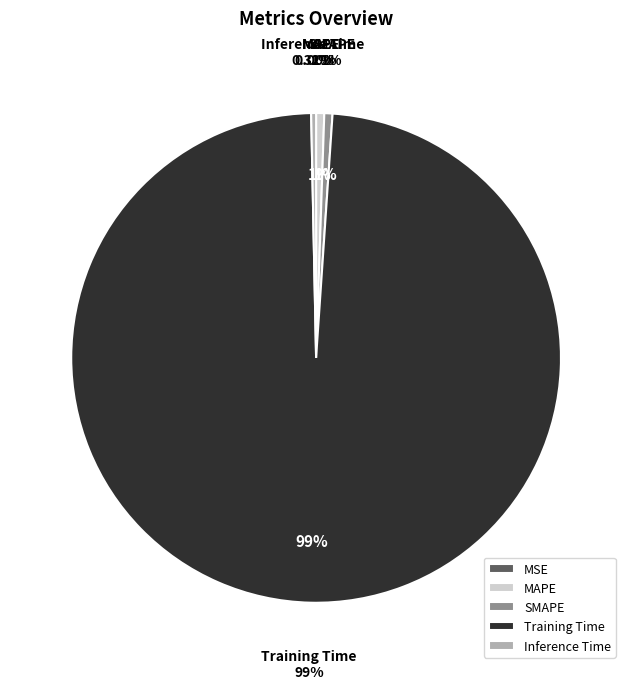

Do MSE and SMAPE together represent more than half of the pie?

No